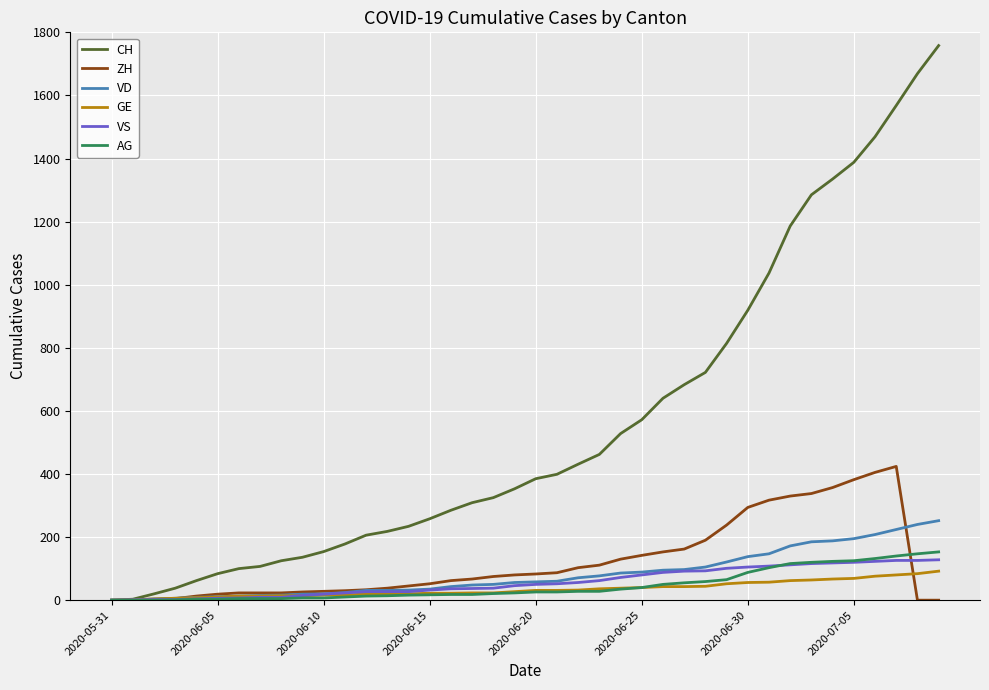

What is the greatest value displayed?

1758